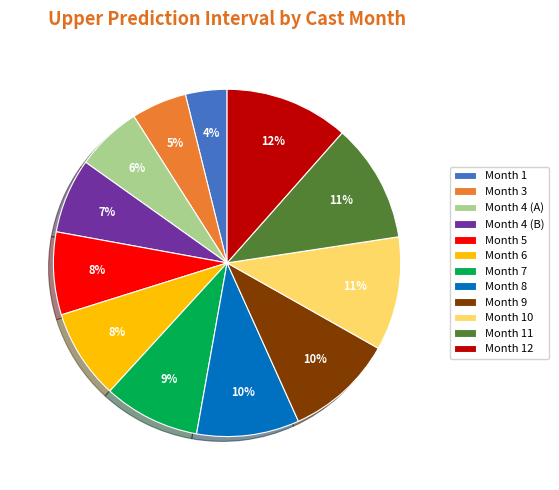

To the nearest percent, what is the average slice percentage?

8%